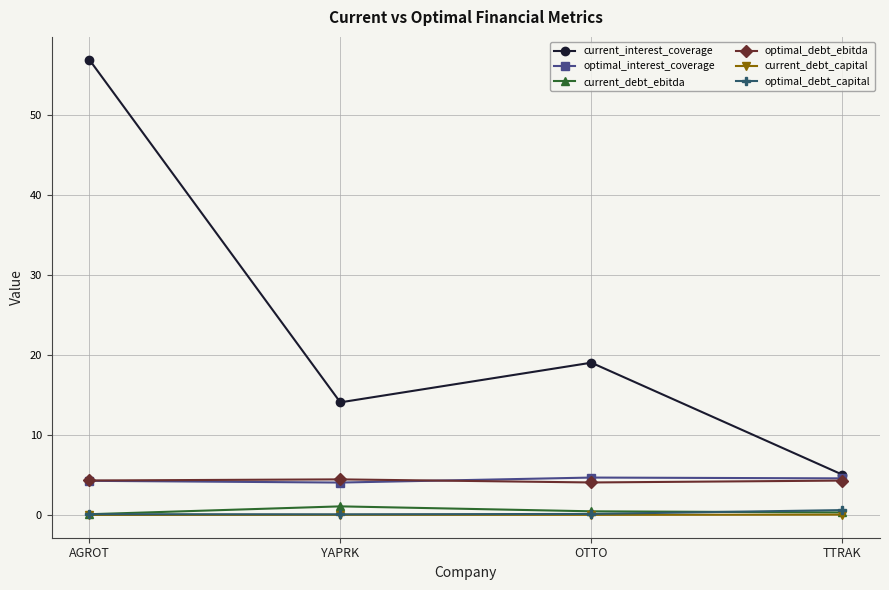

How many lines are shown in the chart?

6